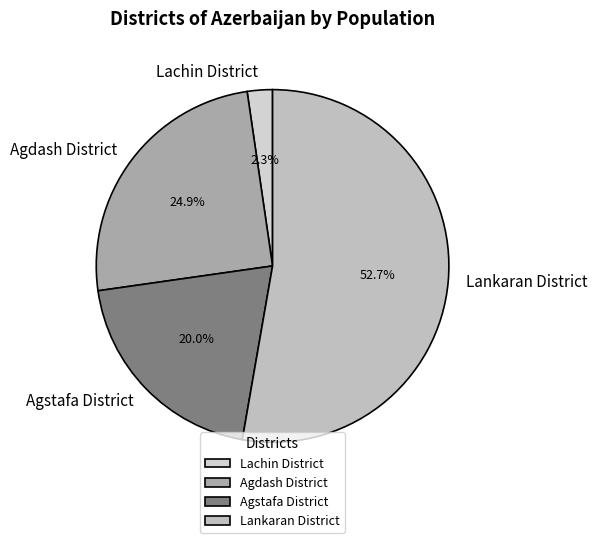

What is the smallest slice in the pie chart?

Lachin District